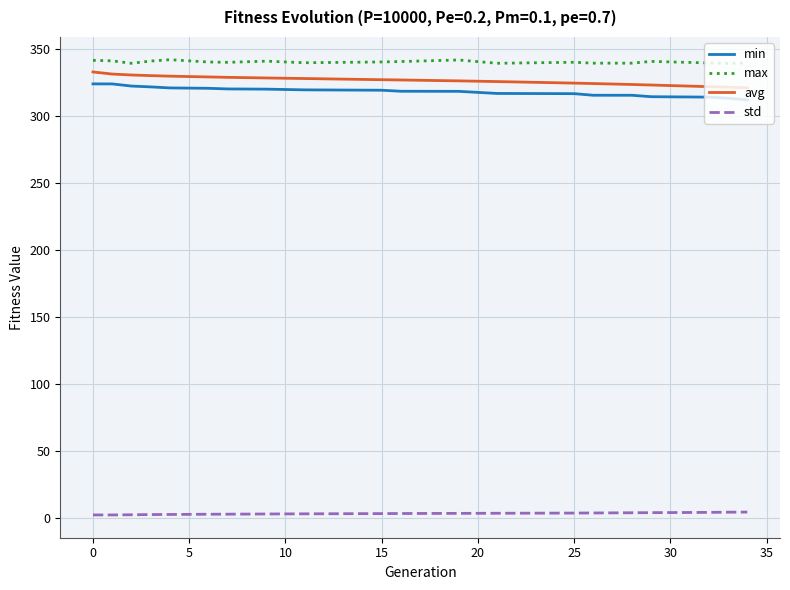

What is the maximum value for avg?

332.6